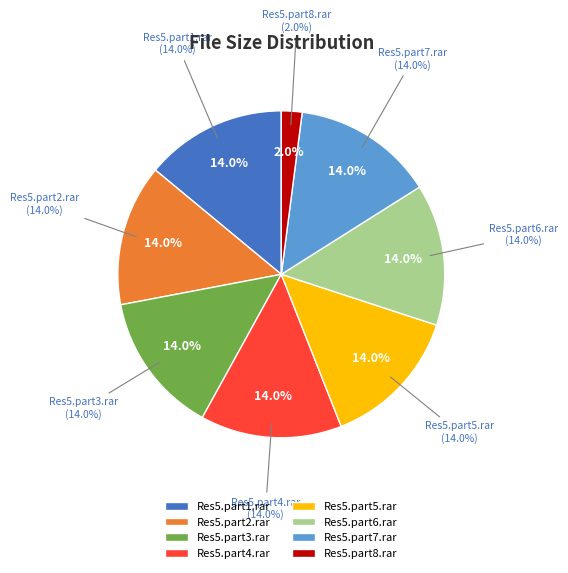

Approximately how many times larger is the value at Res5.part7.rar compared to Res5.part1.rar?

1.0